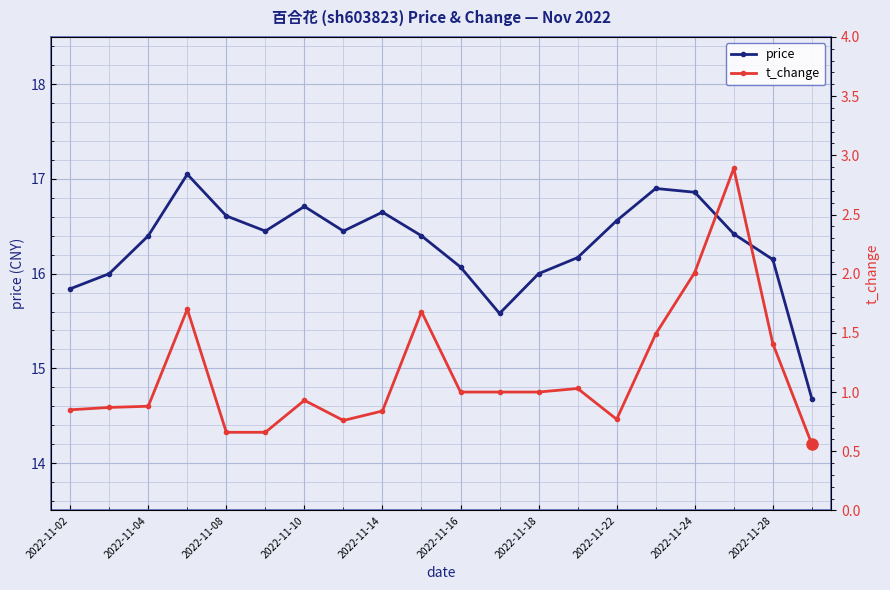

Rank the series by their maximum value, from highest to lowest.

price, t_change